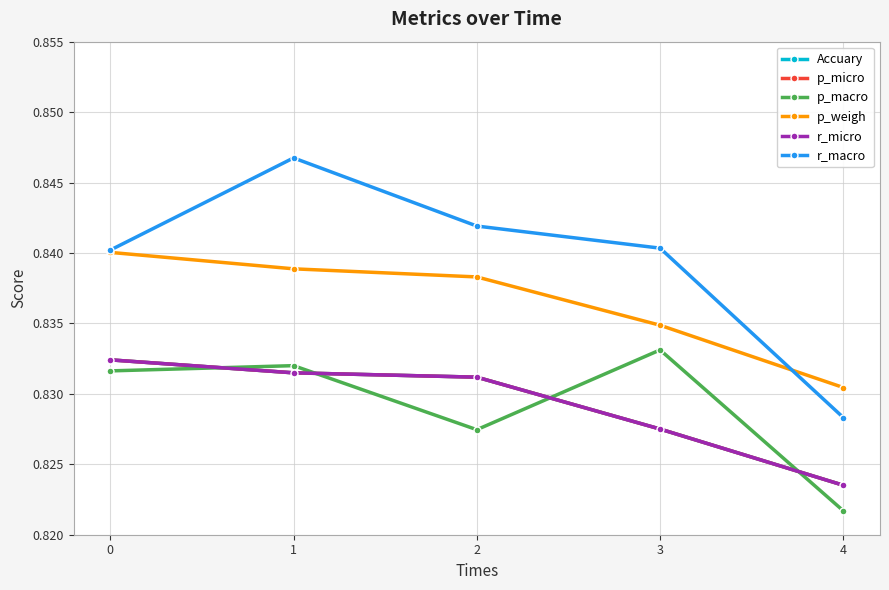

Reading right to left, what are all the values shown in this chart?

Accuary: 0.8	0.8	0.8	0.8	0.8
p_micro: 0.8	0.8	0.8	0.8	0.8
p_macro: 0.8	0.8	0.8	0.8	0.8
p_weigh: 0.8	0.8	0.8	0.8	0.8
r_micro: 0.8	0.8	0.8	0.8	0.8
r_macro: 0.8	0.8	0.8	0.8	0.8